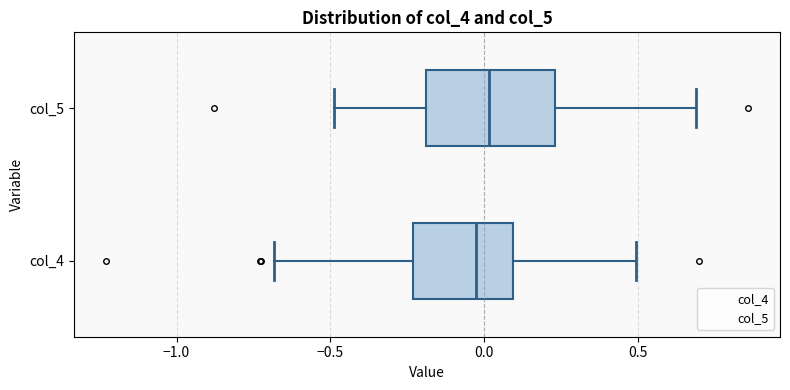

Reading bottom to top, transcribe this box plot: for each box, give where its median line is, the range the box spans, and where its two whiskers end, as read against the x-axis. The values are not printed on the chart, so give them approximately, as read against the axis.

col_4: median -0.05, box -0.25 to 0.10, whiskers -0.70 to 0.50
col_5: median 0.00, box -0.20 to 0.25, whiskers -0.50 to 0.70